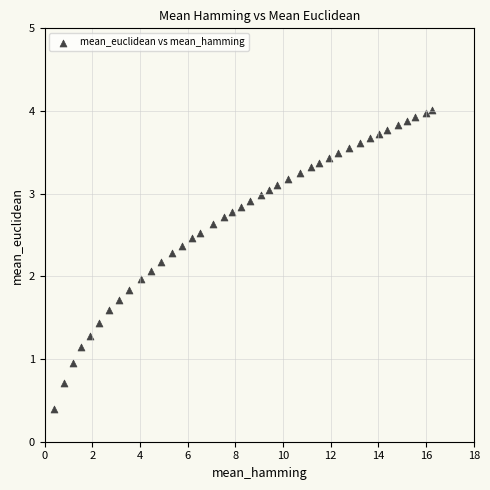

What is the range of Y values (max minus min)?

3.6